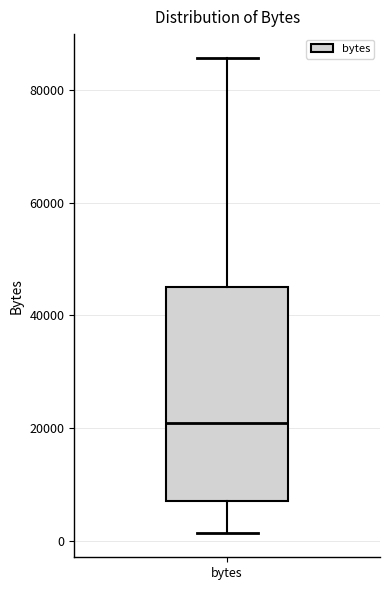

Read this box plot against the y-axis: the position of the median line, the range covered by the box, and the ends of both whiskers. The values are not printed on the chart, so give them approximately, as read against the axis.

median 20000, box 8000 to 44000, whiskers 2000 to 86000